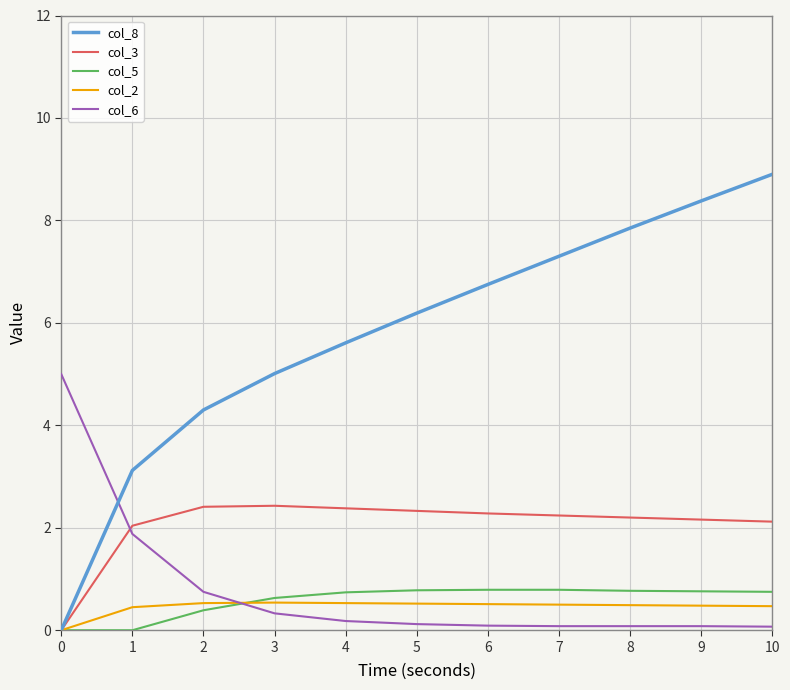

True or false: col_3 has more than 0 interior local peaks.

True